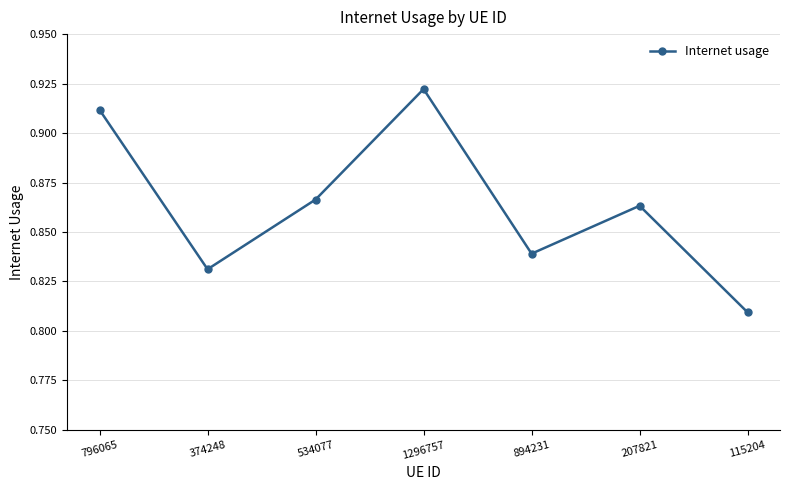

List the labels in order of value, smallest first.

115204, 374248, 894231, 207821, 534077, 796065, 1296757